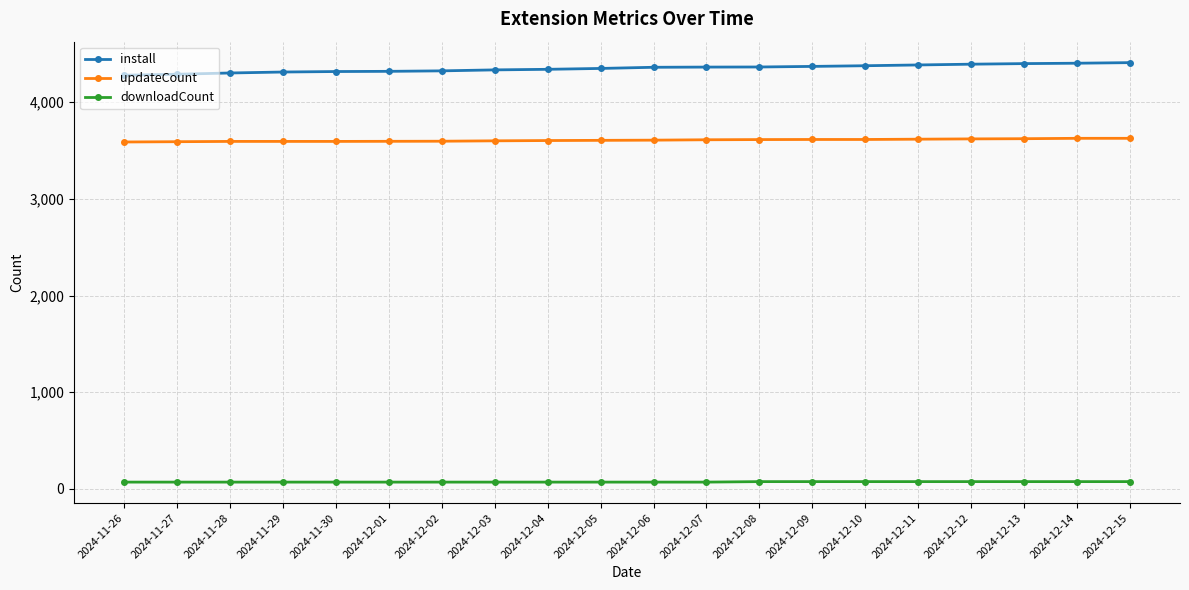

Rank the series by their average value, from lowest to highest.

downloadCount, updateCount, install